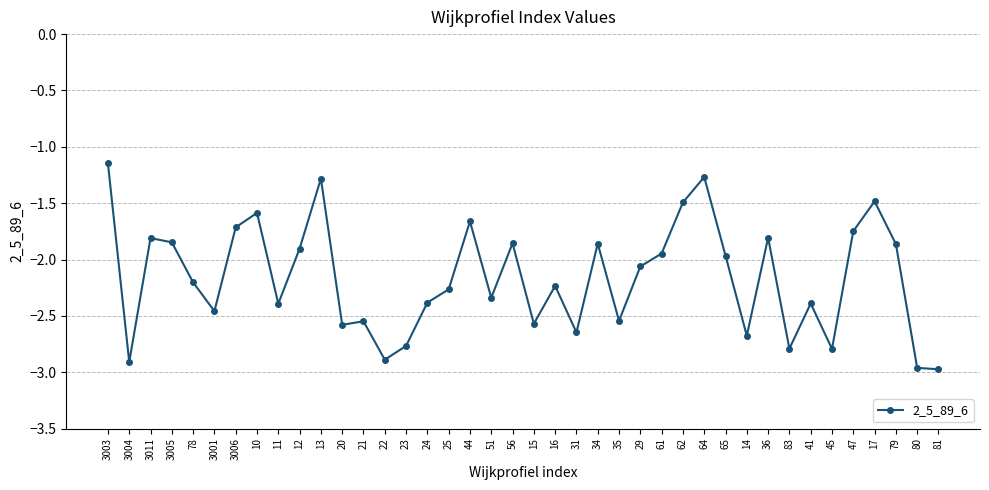

How many values exceed -2?

18